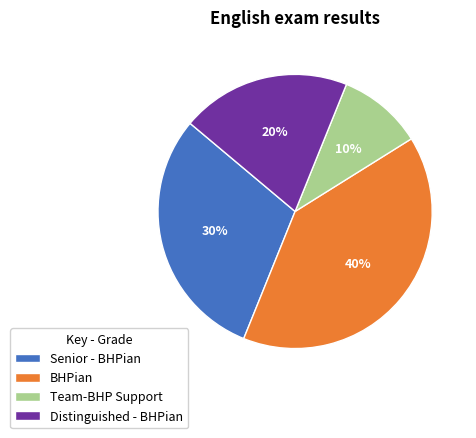

What is the smallest slice in the pie chart?

Team-BHP Support